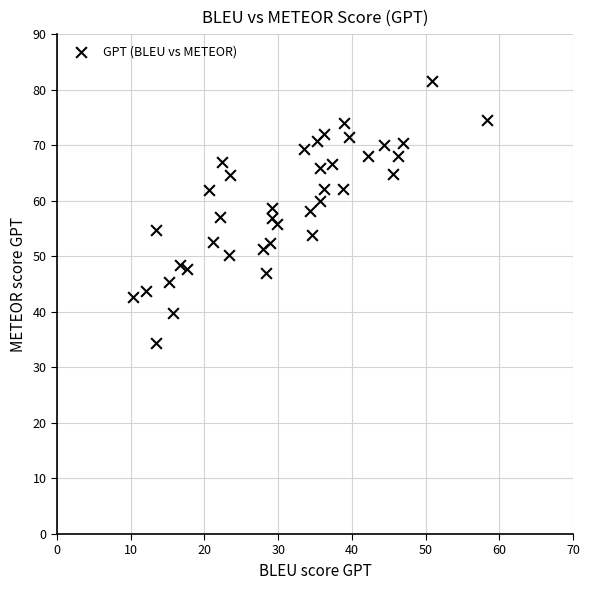

What is the range of X values (max minus min)?

48.0